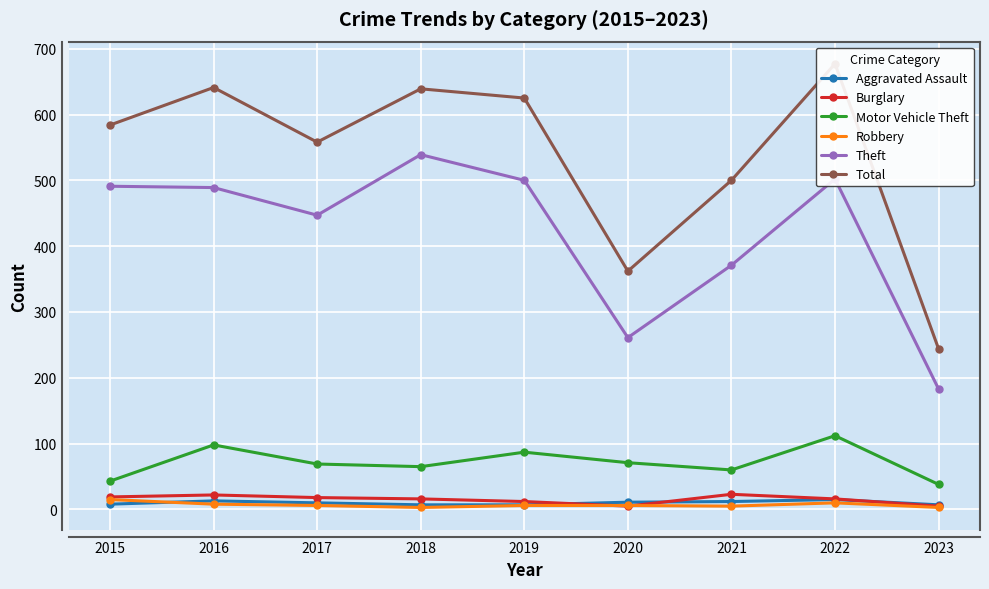

What is the difference between the maximum and minimum values in the Aggravated Assault series?

8